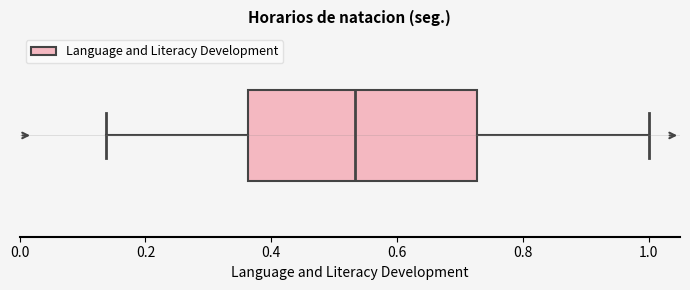

Transcribe this box plot: give where the median line is, the range the box spans, and where the two whiskers end, as read against the x-axis. The values are not printed on the chart, so give them approximately, as read against the axis.

median 0.54, box 0.36 to 0.72, whiskers 0.14 to 1.00